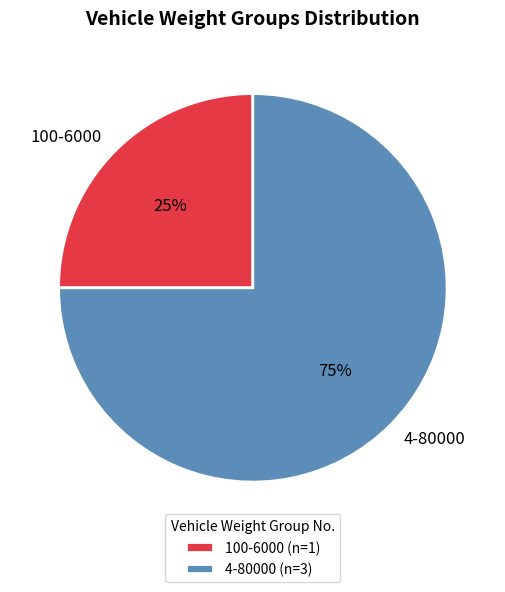

How many slices are in this pie chart?

2